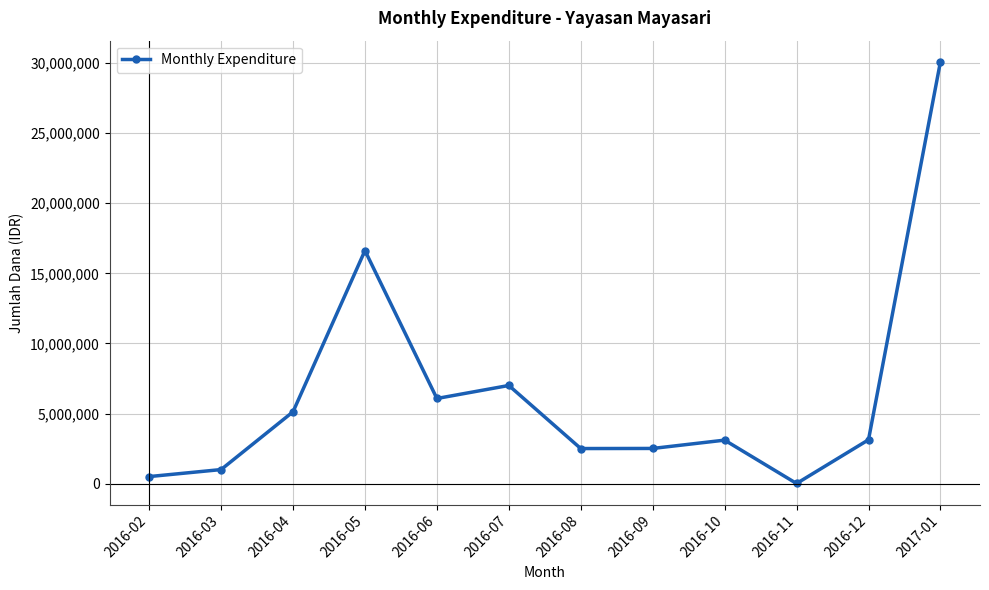

What value does the data have at 2016-04, to the nearest 50?

5122500